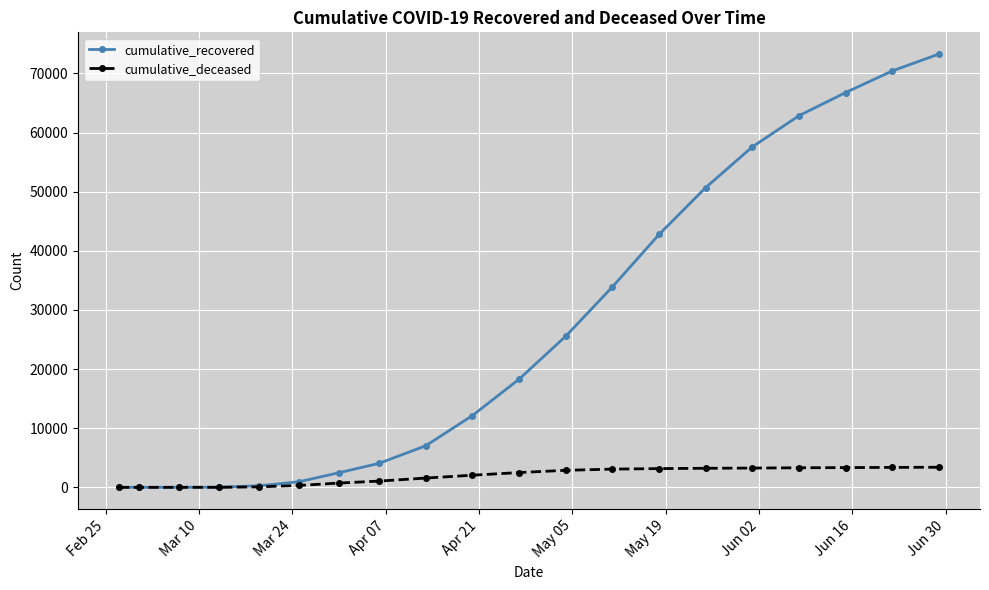

Which series has the largest total across all categories?

cumulative_recovered